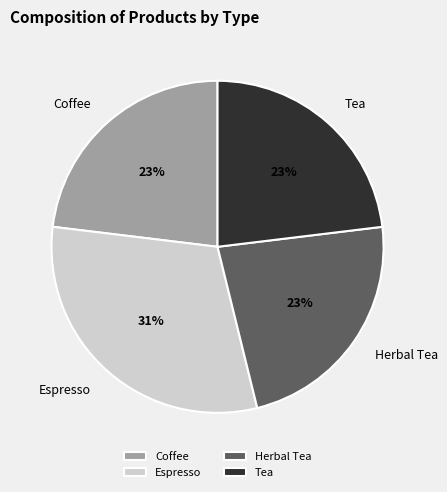

Does Espresso account for over 50% of the chart?

No